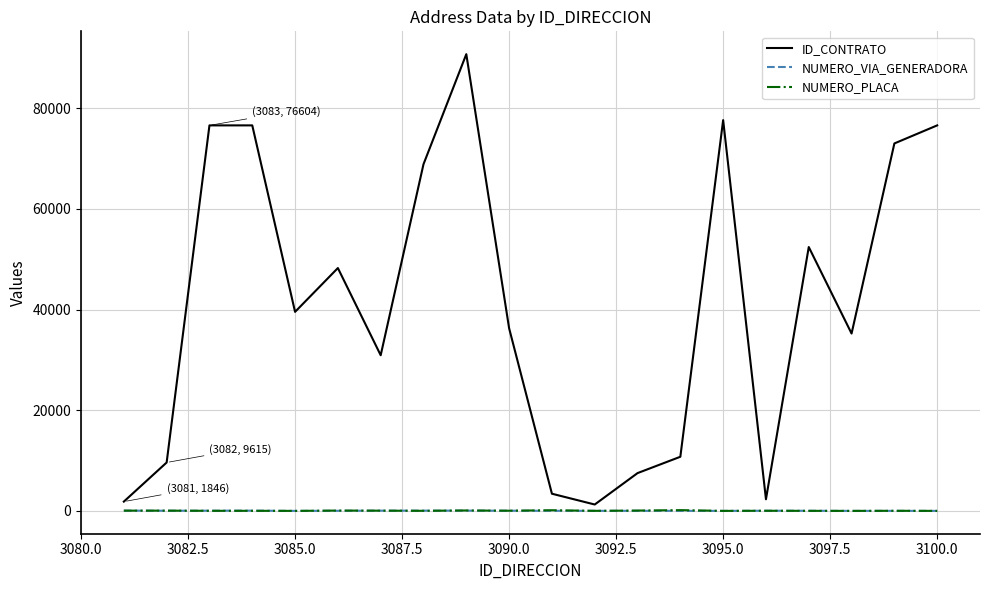

Which series has the largest total across all categories?

ID_CONTRATO